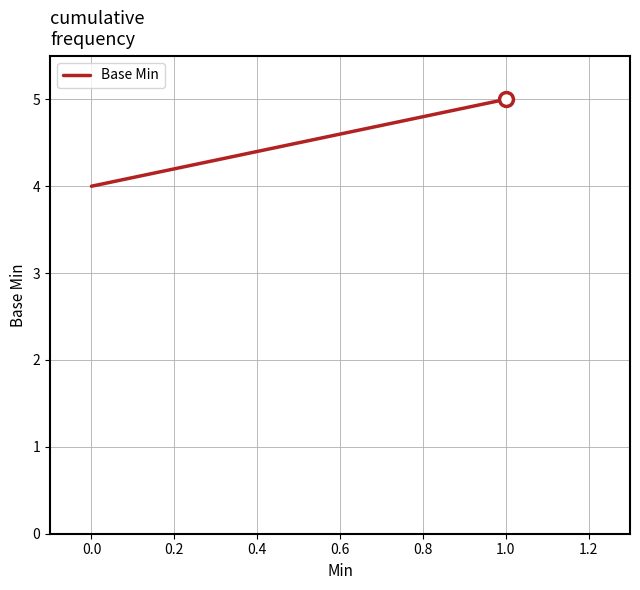

Count the values in the range 4 to 5.

2